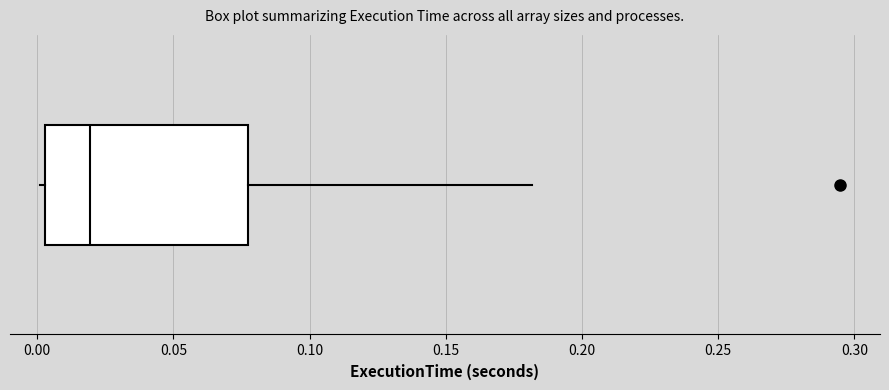

Where is the left edge of the box on the x-axis? The values are not printed on the chart, so give them approximately, as read against the axis.

0.005